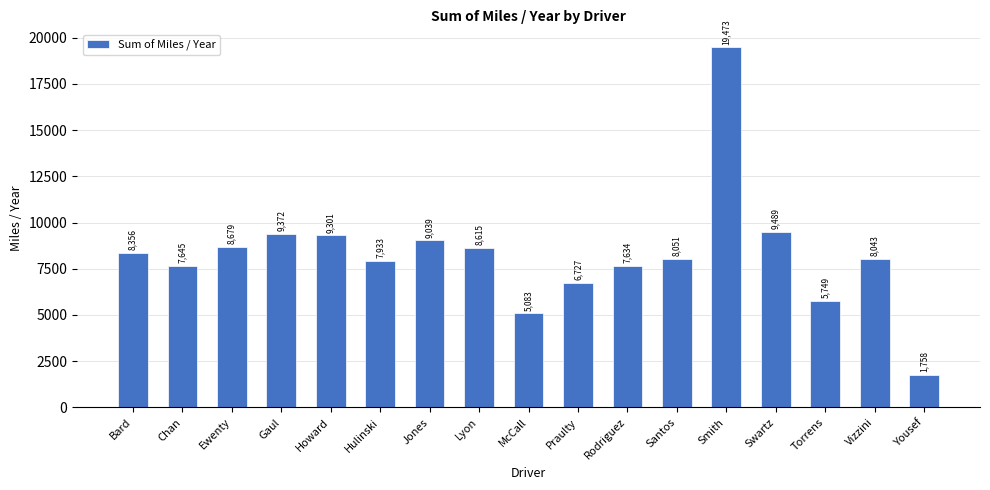

At which label does the data first exceed 8050?

Bard